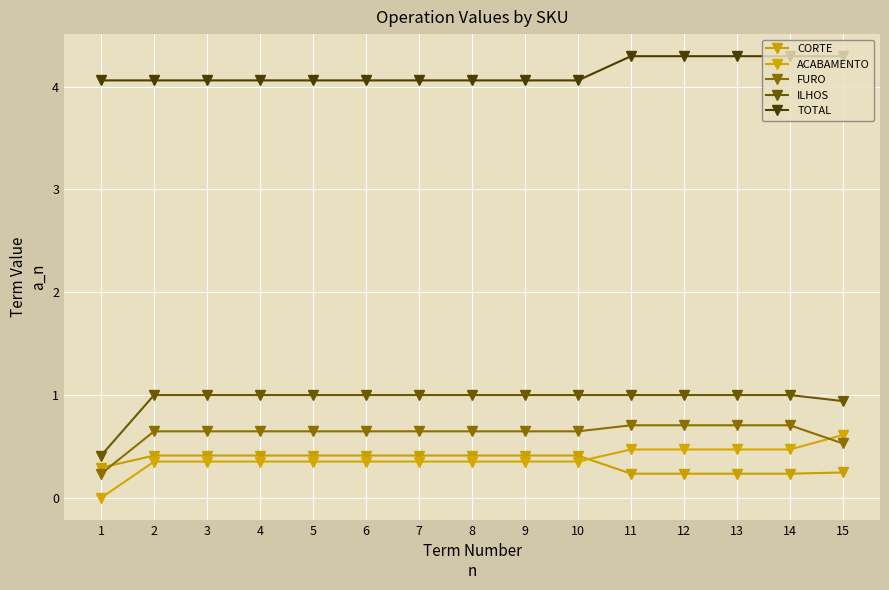

What value does the ILHOS series have at 4?

1.0